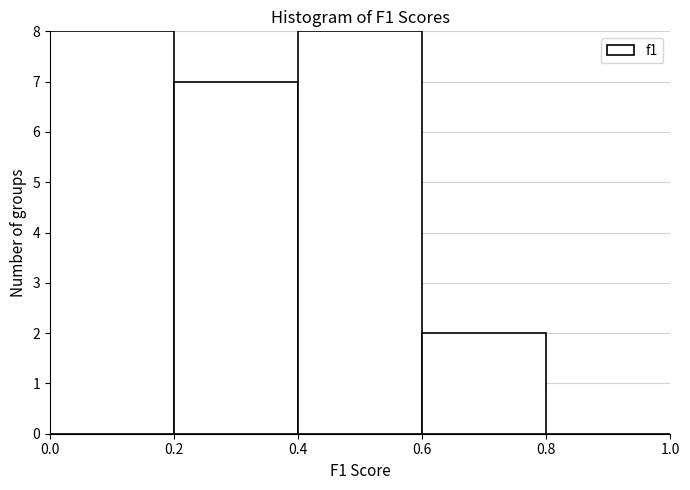

What is the height of the bar covering 0.0 to 0.2 on the x-axis? The values are not printed on the chart, so give them approximately, as read against the axis.

8